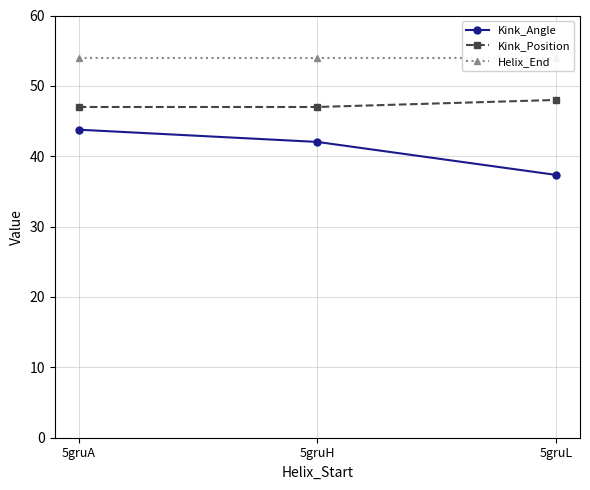

Rank the series by their average value, from lowest to highest.

Kink_Angle, Kink_Position, Helix_End